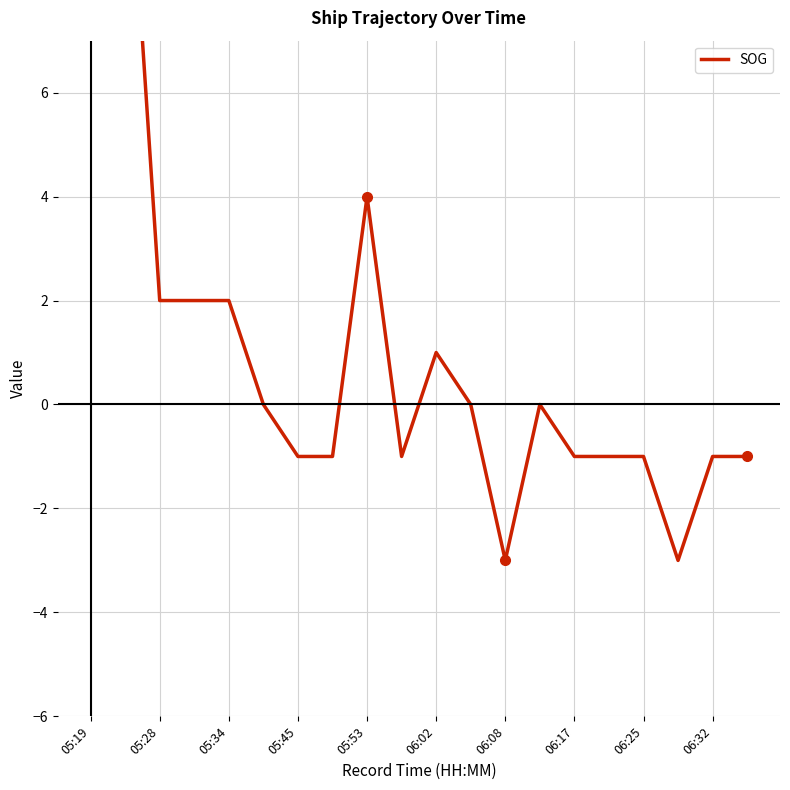

Does the chart have visible grid lines?

Yes